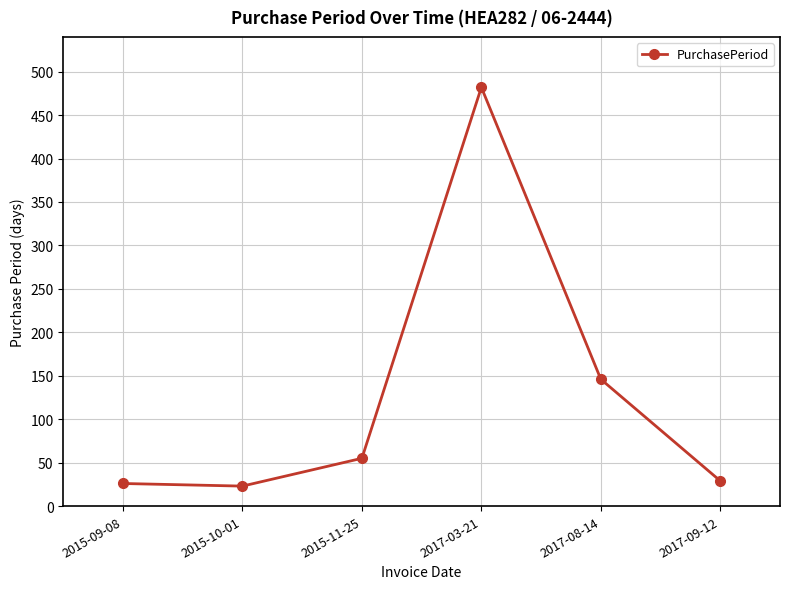

What is the value of the 1st point from the left?

26